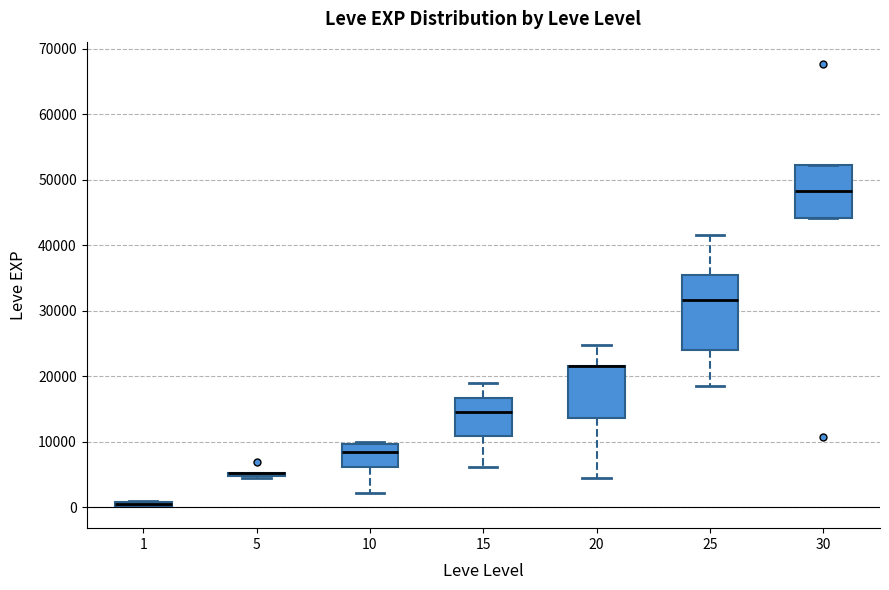

Which box is the tallest, from its lower edge to its upper edge?

25